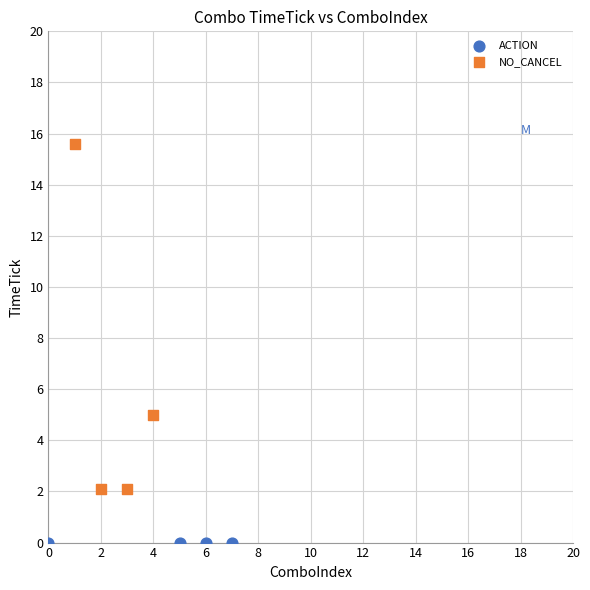

Which series contains the highest Y value?

NO_CANCEL